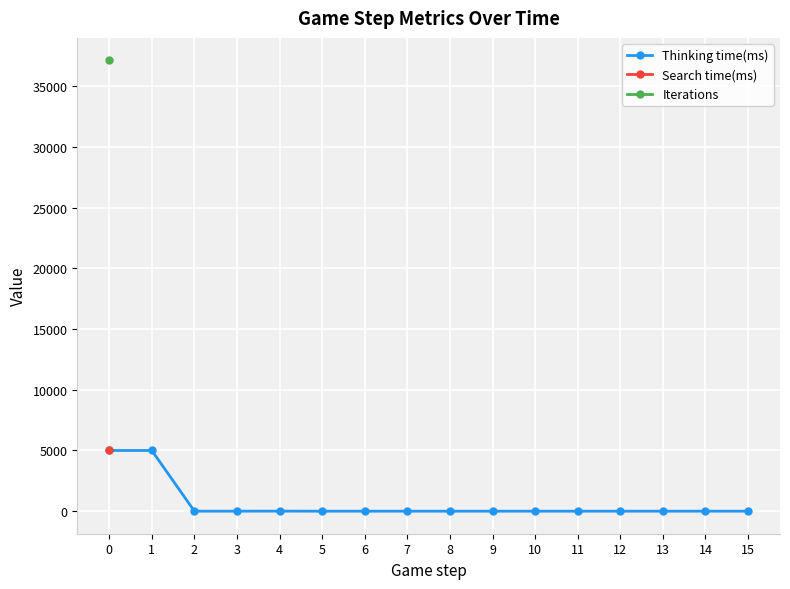

True or false: Thinking time(ms) has a value of 4999 at 0.

True